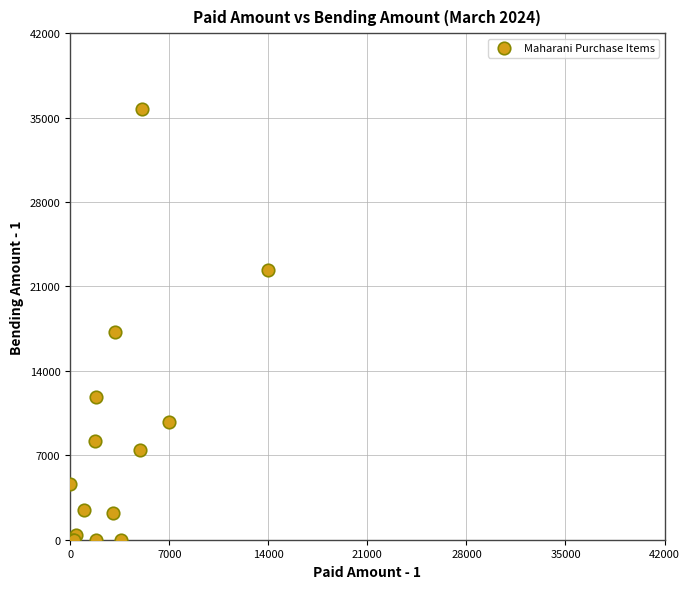

What Y value in the scatter plot is closest to 17839?

17241